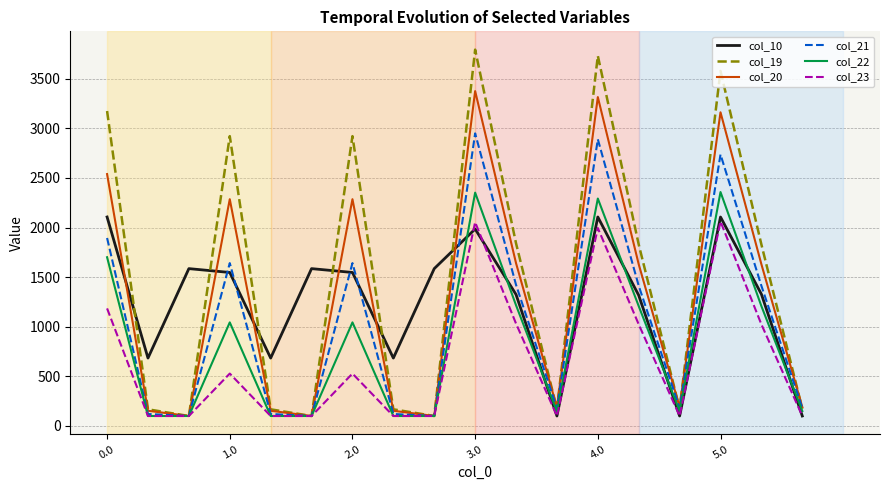

Which series has the widest spread of values?

col_19